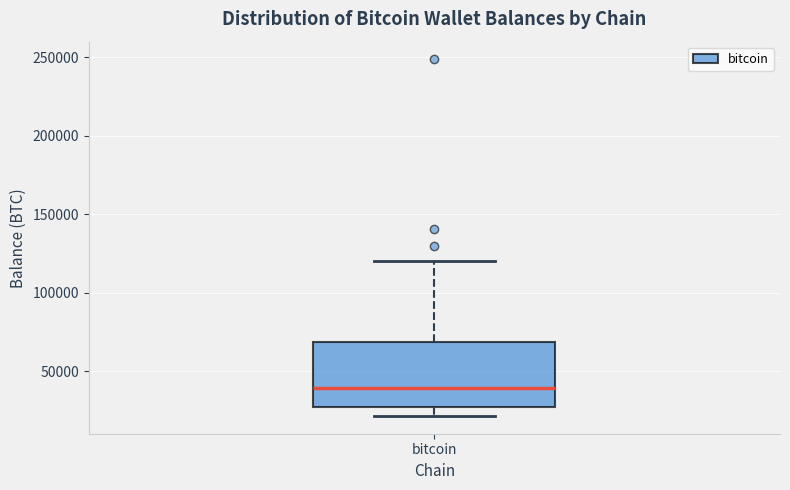

Read this box plot against the y-axis: the position of the median line, the range covered by the box, and the ends of both whiskers. The values are not printed on the chart, so give them approximately, as read against the axis.

median 40000, box 25000 to 70000, whiskers 20000 to 120000